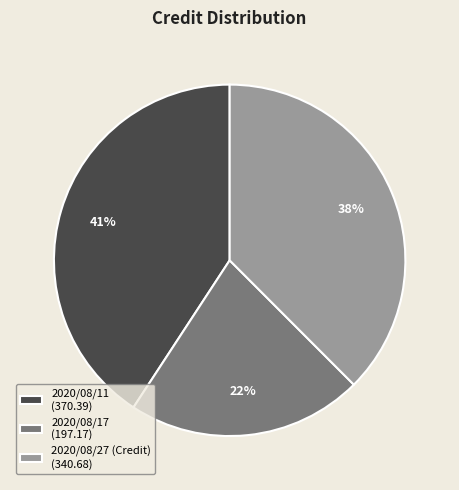

How many slices are in this pie chart?

3